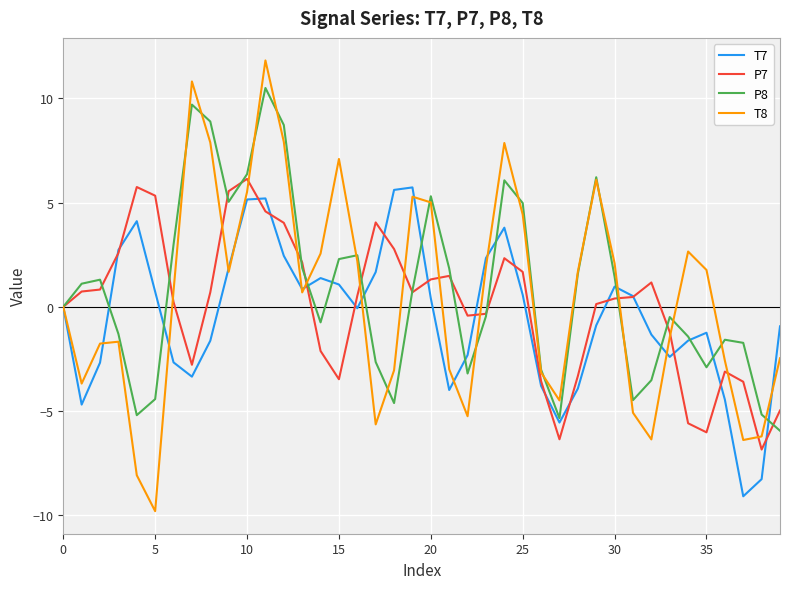

Rank the series by their average value, from lowest to highest.

T7, P7, T8, P8